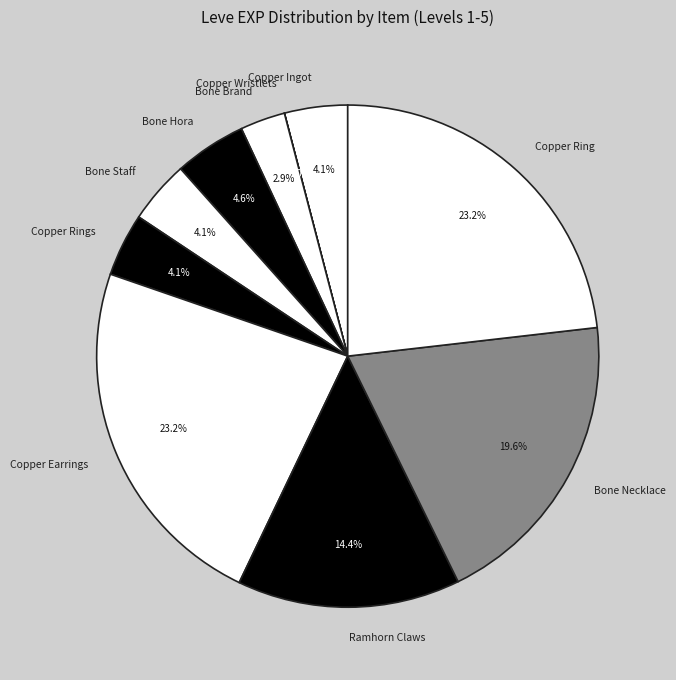

How much of the chart is everything except Bone Brand?

97.1%